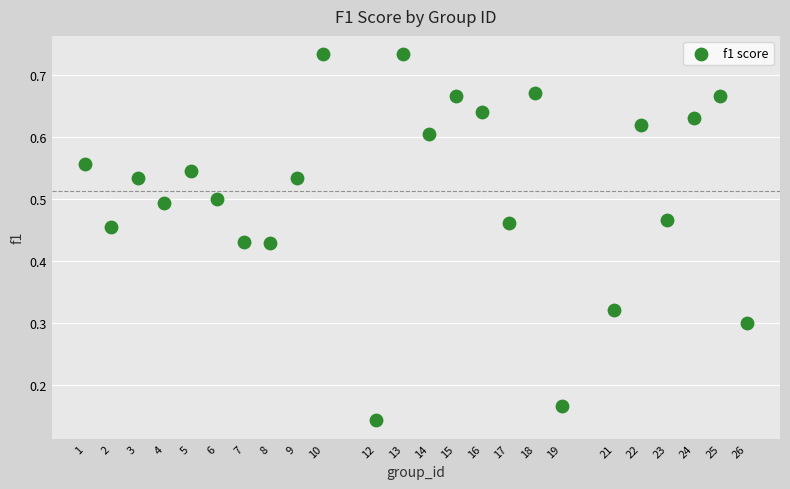

What is the range of X values (max minus min)?

25.0